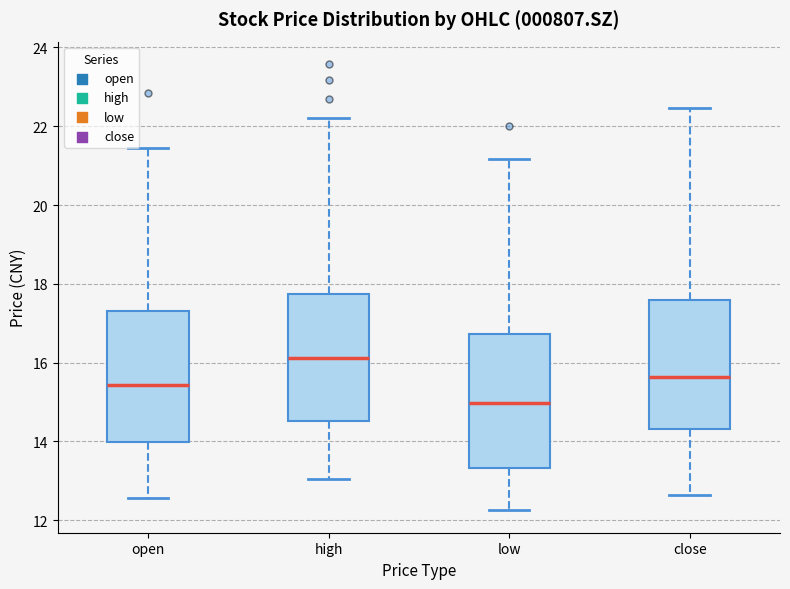

Which box has the highest median line?

high